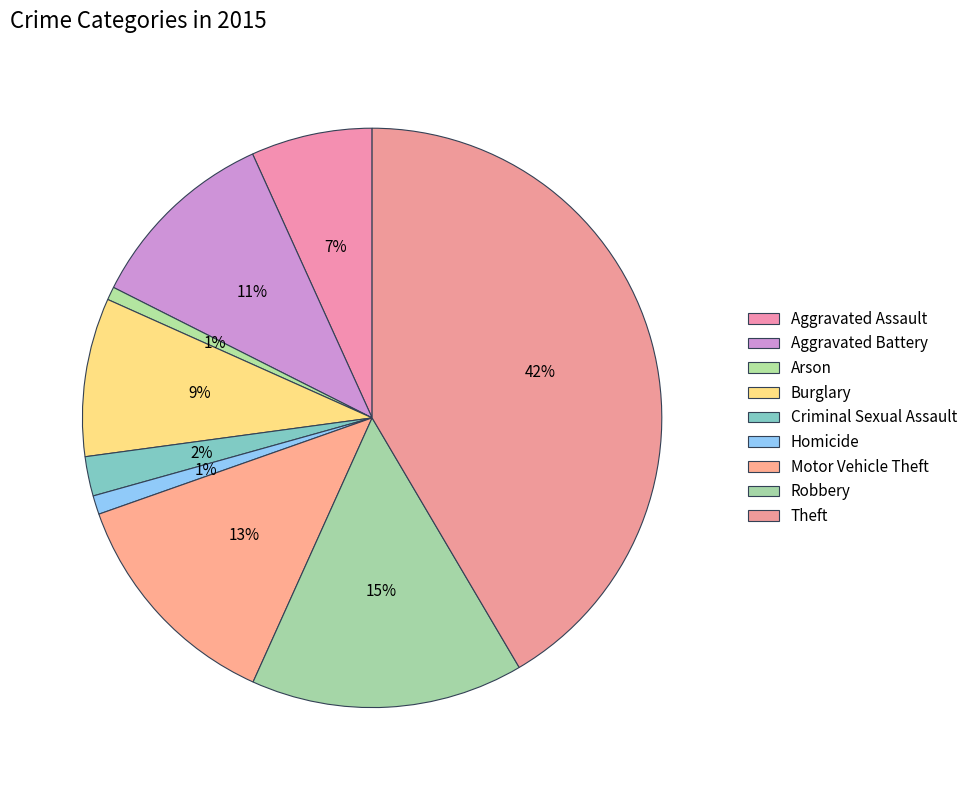

How many slices are in this pie chart?

9